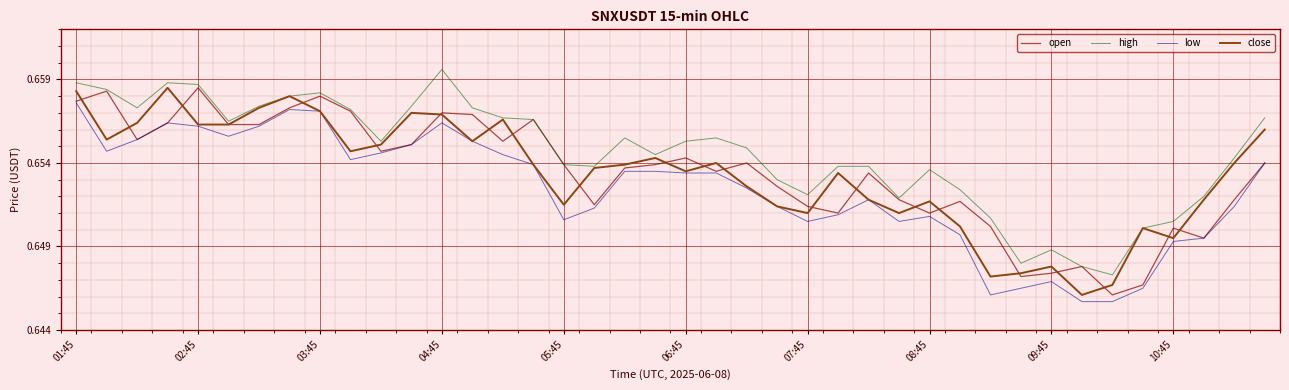

At how many categories does at least one series exceed 0?

40